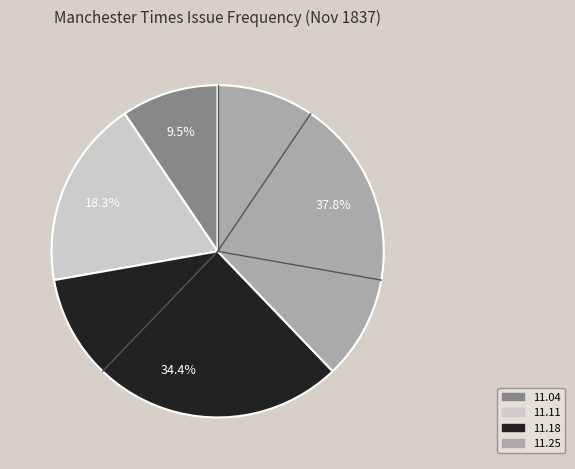

Does any single category account for the majority?

No